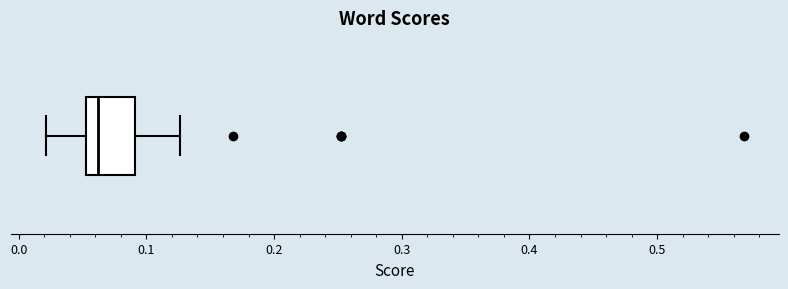

Transcribe this box plot: give where the median line is, the range the box spans, and where the two whiskers end, as read against the x-axis. The values are not printed on the chart, so give them approximately, as read against the axis.

median 0.06, box 0.05 to 0.09, whiskers 0.02 to 0.13